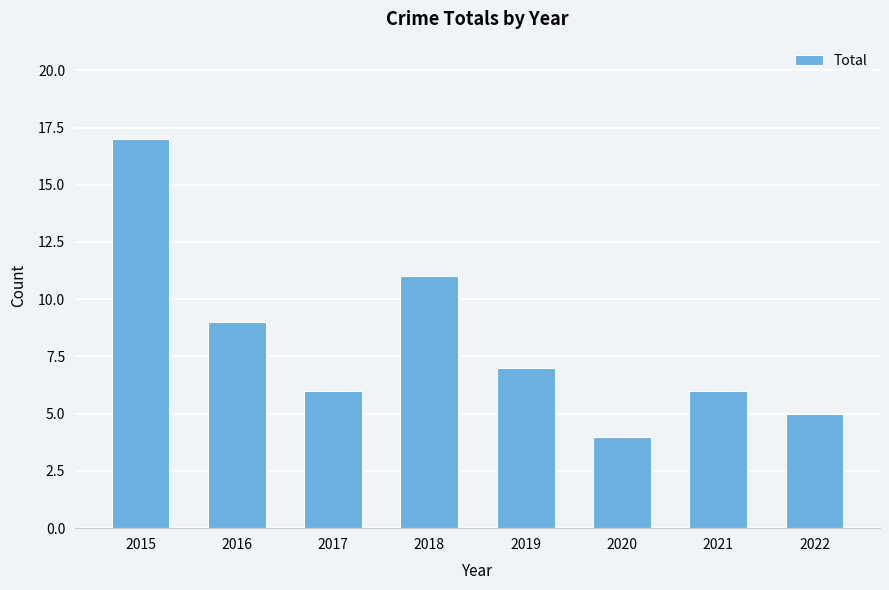

Read the value at 2018, to the nearest 5.

10